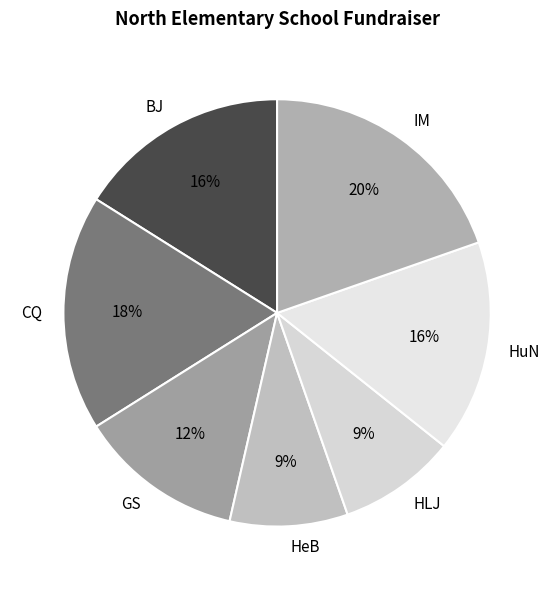

Does any single category account for the majority?

No